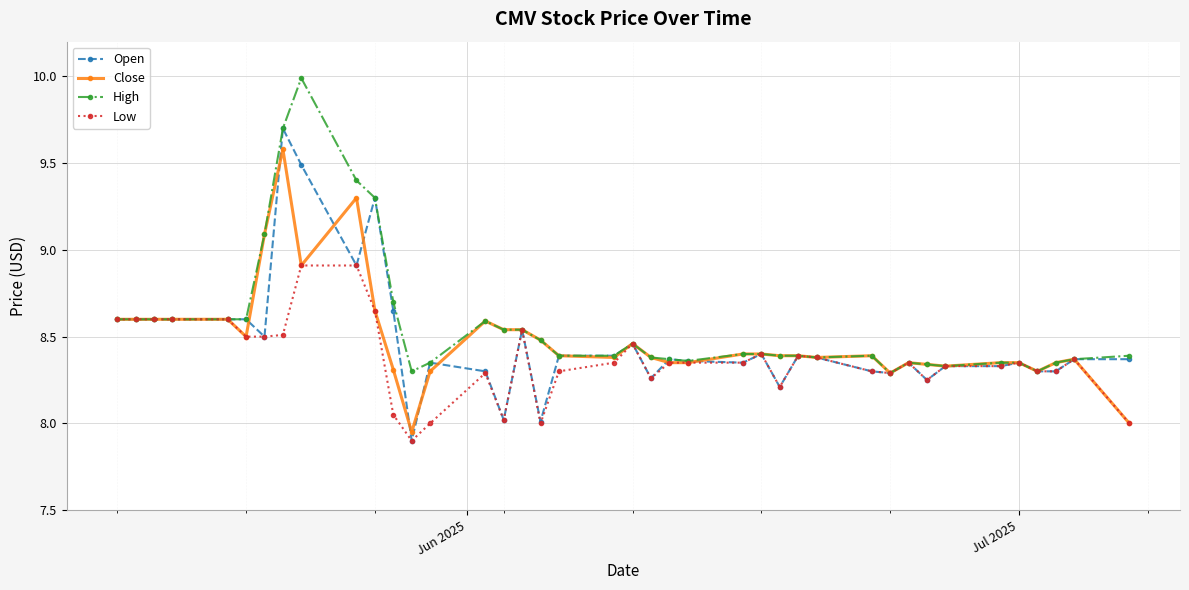

What is the minimum value for Open?

7.9